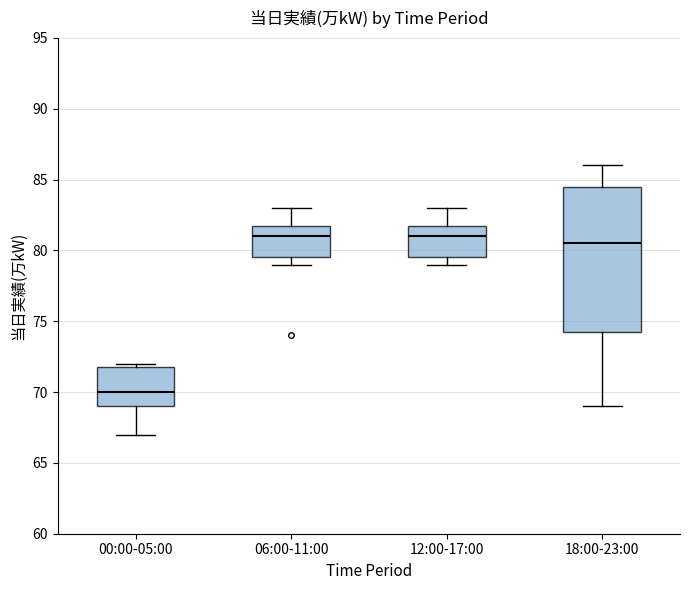

Where is the upper edge of the box for 06:00-11:00 on the y-axis? The values are not printed on the chart, so give them approximately, as read against the axis.

82.0